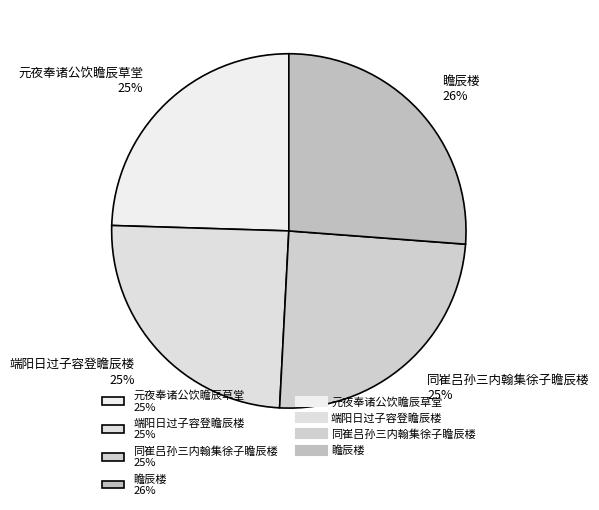

What percentage is the 瞻辰楼 slice, to the nearest percent?

26%